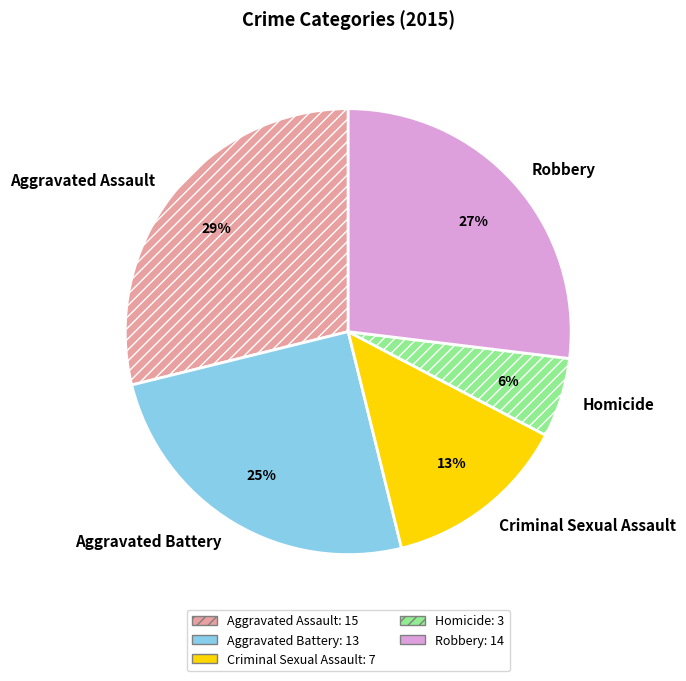

Is it true that Criminal Sexual Assault is 13% of the pie?

True